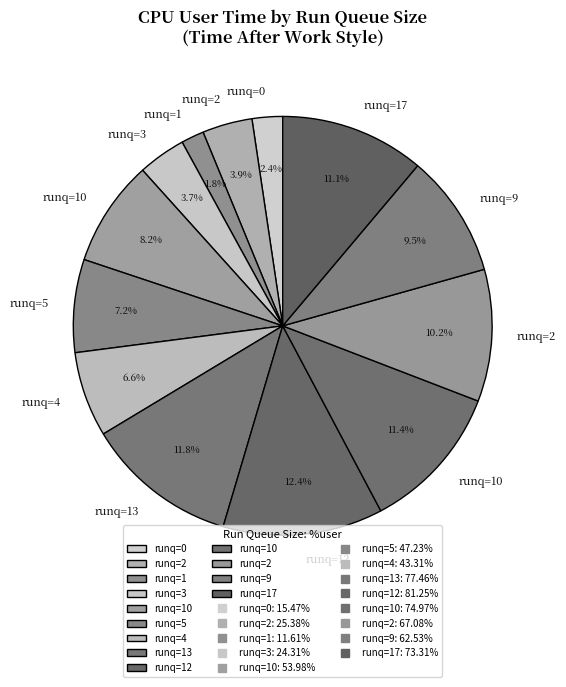

Rank the categories by value from lowest to highest.

1, 0, 3, 2, 4, 5, 10, 9, 2, 17, 10, 13, 12